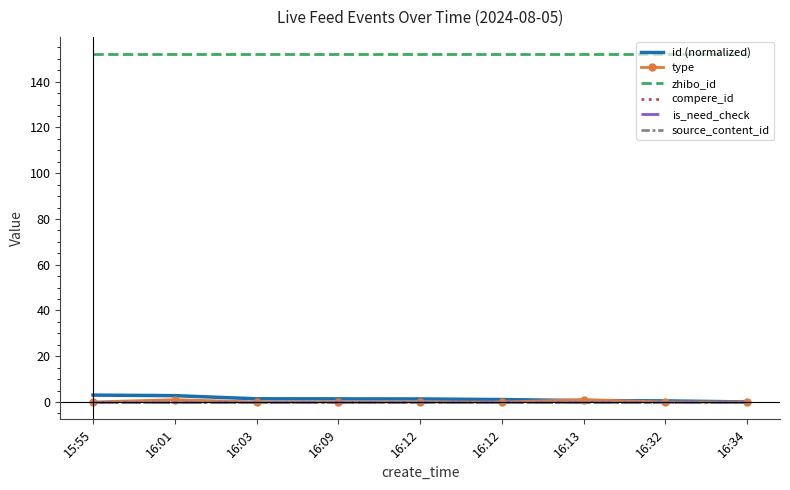

The type series shows -0.5 at 16:09. True or false?

False